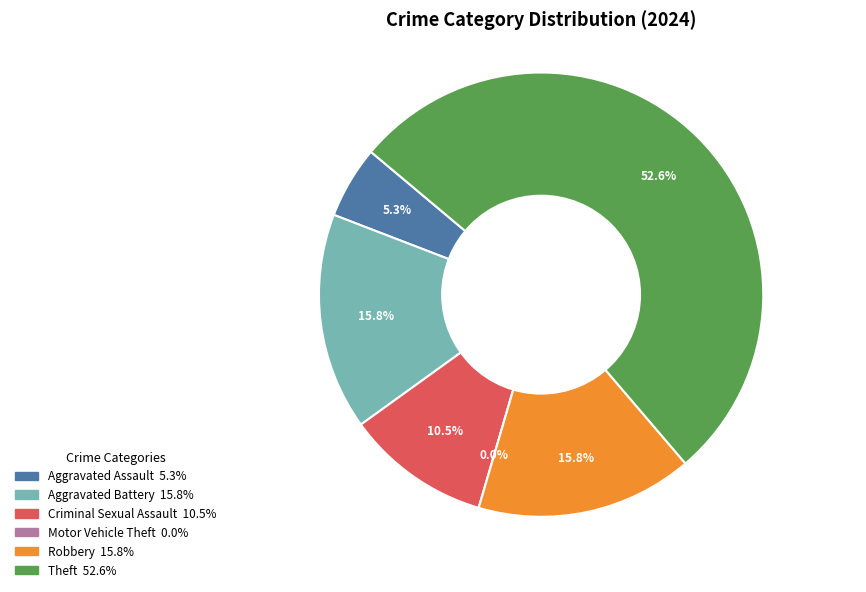

Combined, what portion of the pie is Aggravated Assault and Aggravated Battery?

21.1%